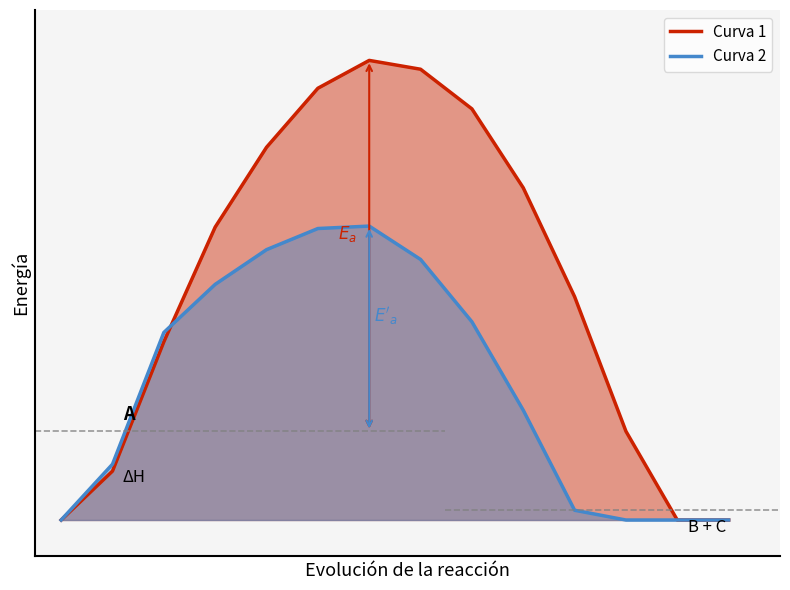

What is the difference between the highest and lowest values at 15?

610.4